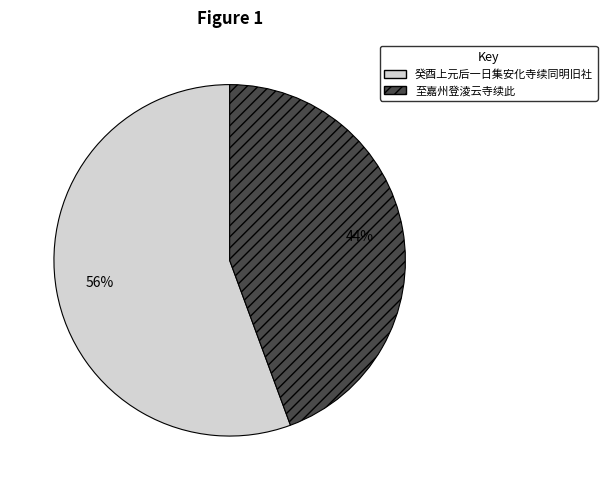

Is it true that 癸酉上元后一日集安化寺续同明旧社 is 49% of the pie?

False